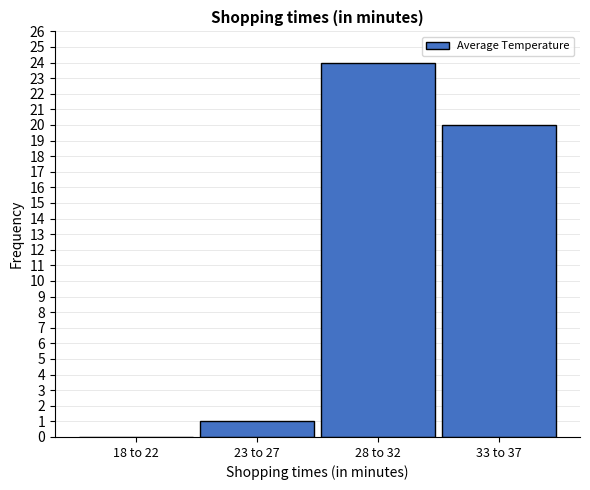

Reading left to right, extract all data points from this chart.

18 to 22=0	23 to 27=1	28 to 32=24	33 to 37=20